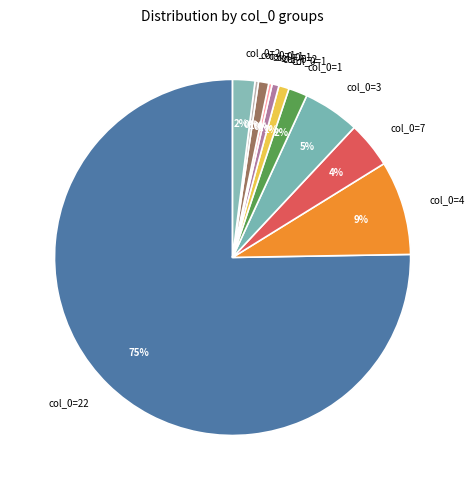

To the nearest percent, what is the average slice percentage?

9%